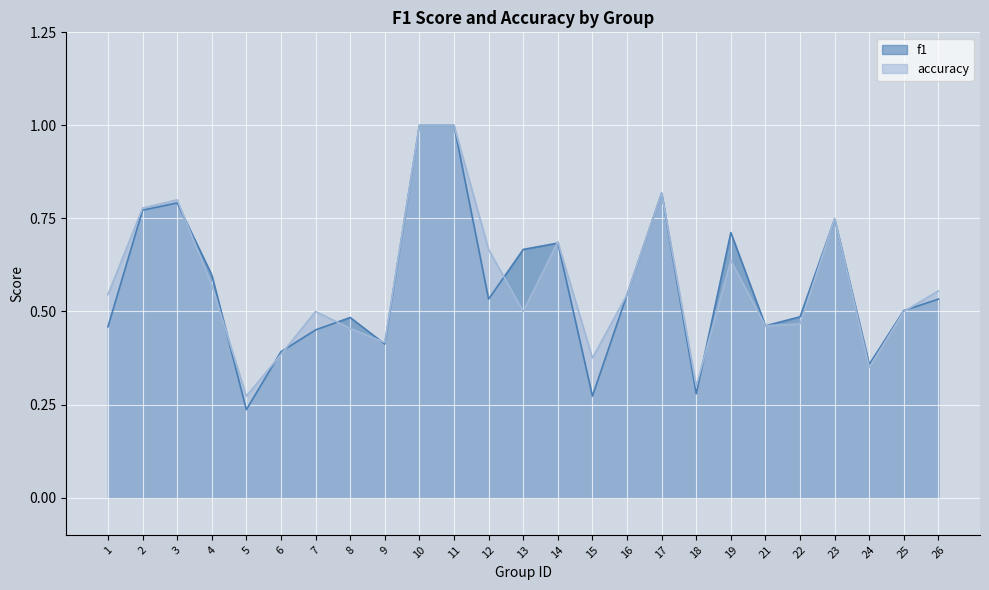

True or false: accuracy and f1 cross at least once.

True